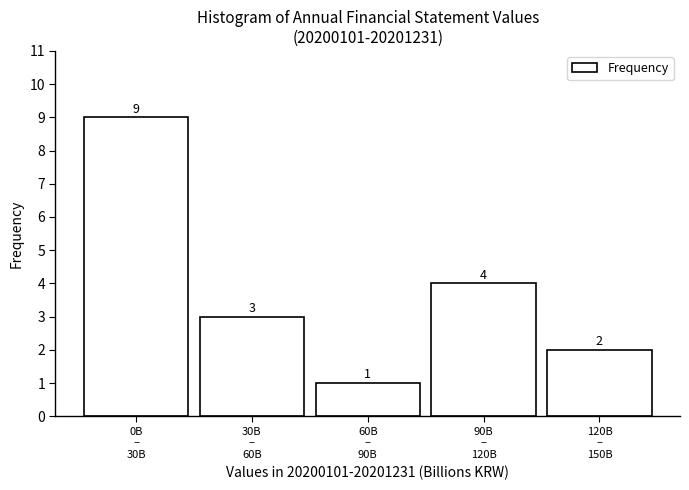

Reading right to left, extract all data points from this chart.

2	4	1	3	9